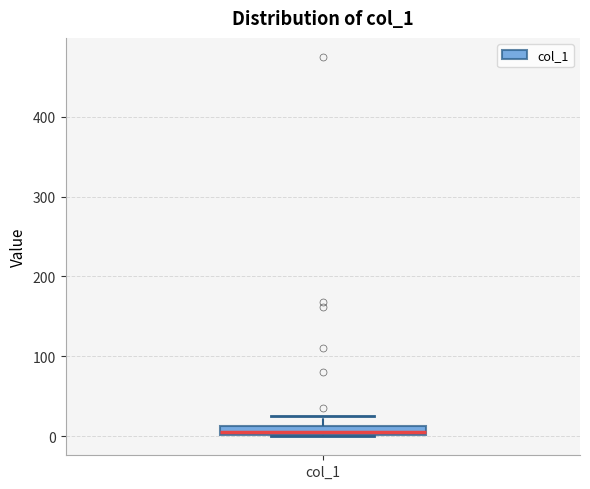

Where is the upper edge of the box for col_1 on the y-axis? The values are not printed on the chart, so give them approximately, as read against the axis.

10